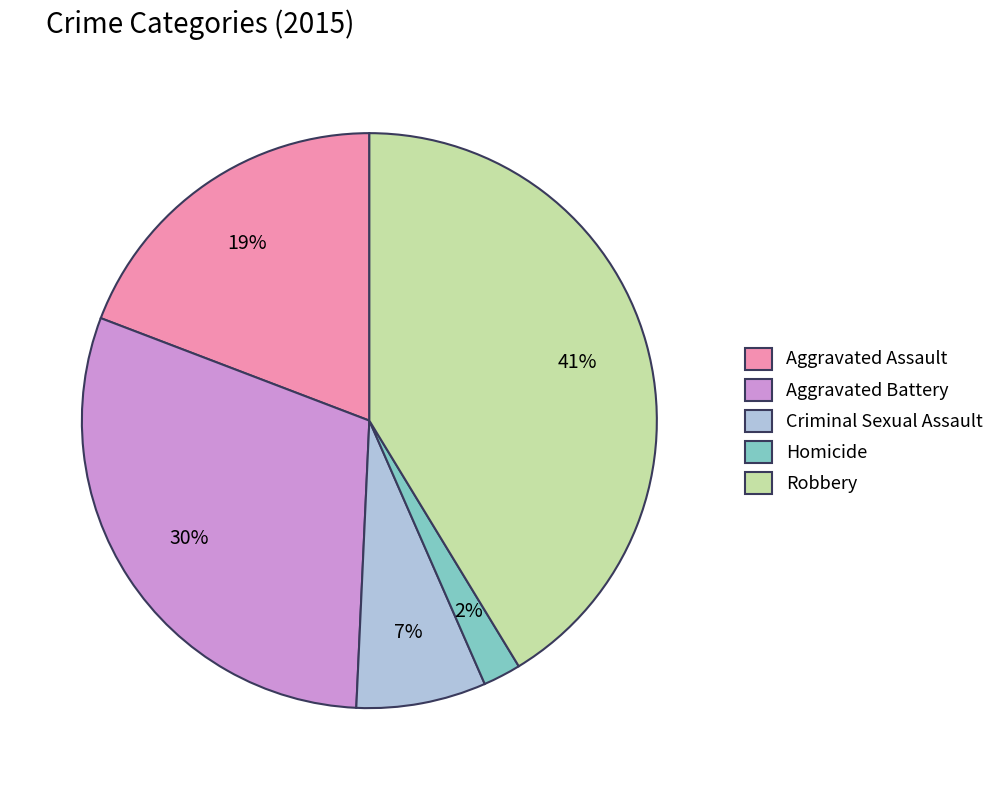

True or false: Criminal Sexual Assault accounts for 20% of the total.

False